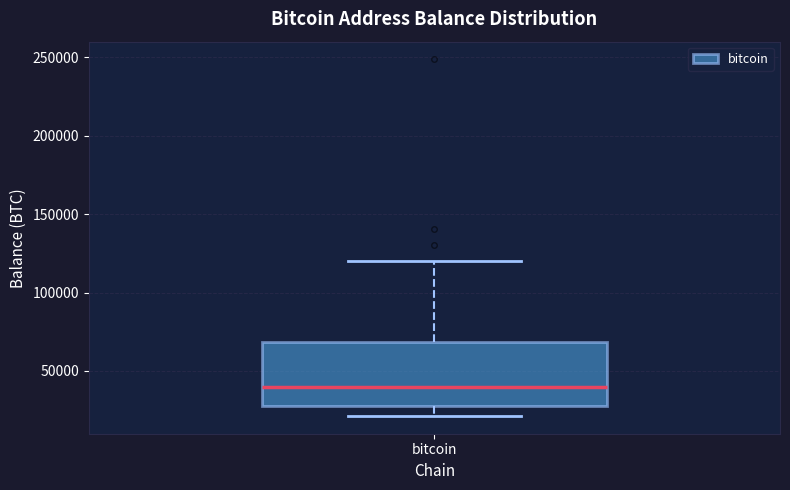

Where does the lower whisker of the box for bitcoin end on the y-axis? The values are not printed on the chart, so give them approximately, as read against the axis.

20000